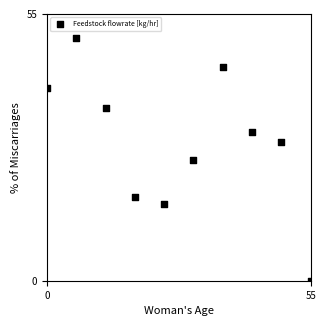

What is the range of Y values (max minus min)?

50.0